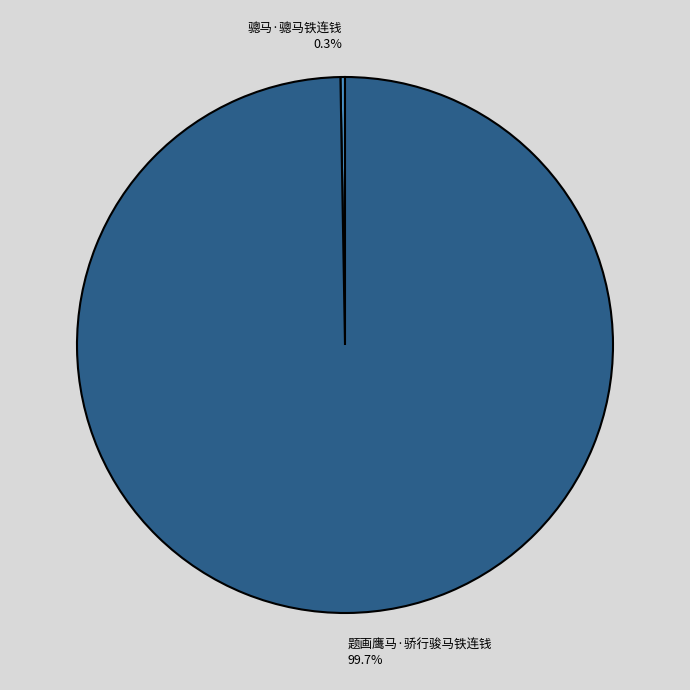

Which slice is the largest?

题画鹰马·骄行骏马铁连钱